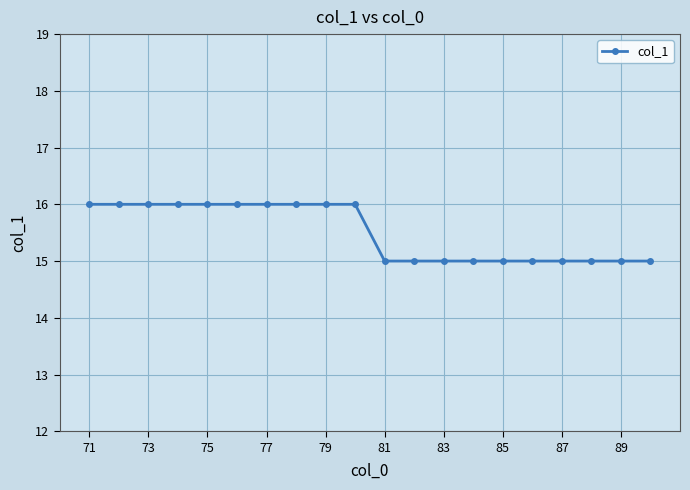

Reading right to left, extract all data points from this chart.

15	15	15	15	15	15	15	15	15	15	16	16	16	16	16	16	16	16	16	16